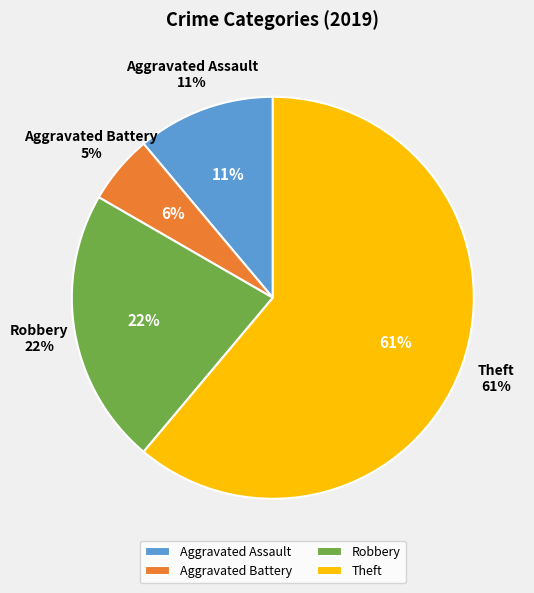

Which category has the smallest portion of the pie?

Aggravated Battery